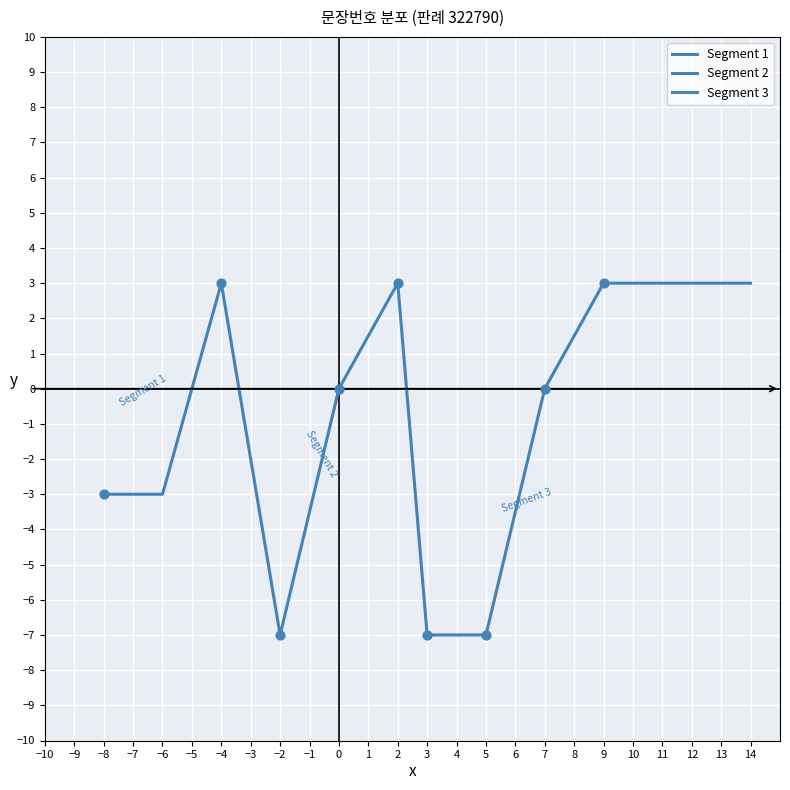

Between 6 and 5, which is larger?

6